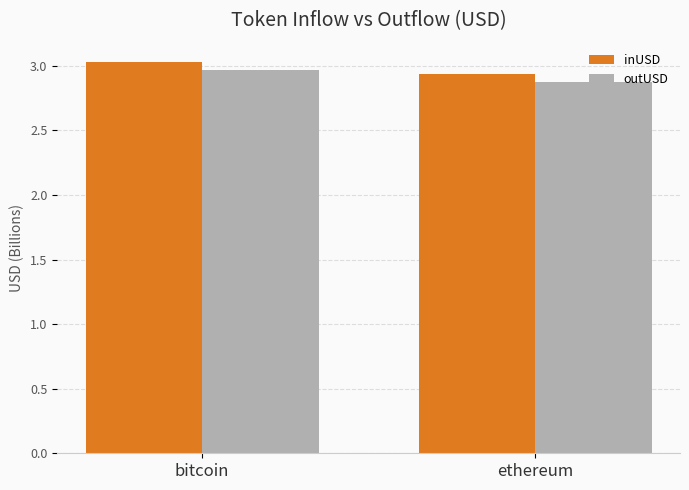

What position from the right is ethereum?

1